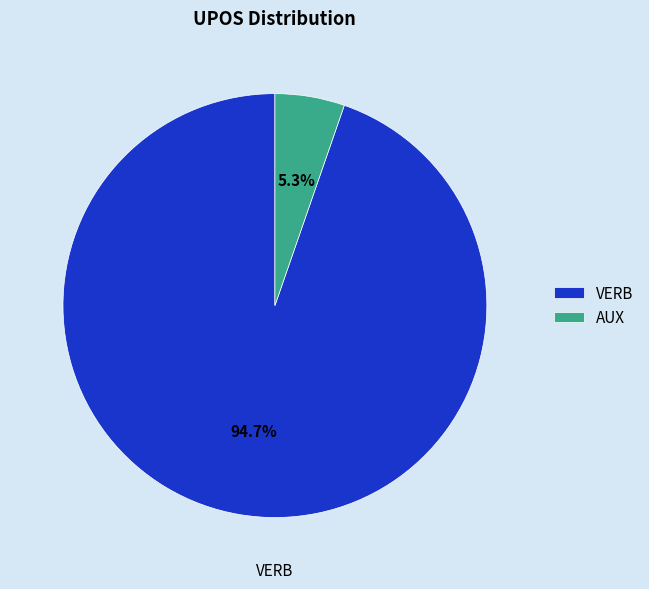

Count the number of slices in the pie.

2